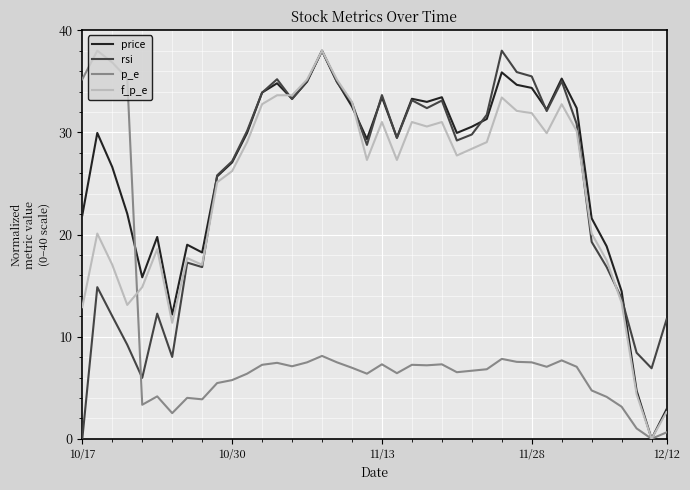

How many intersections are there between p_e and rsi?

1